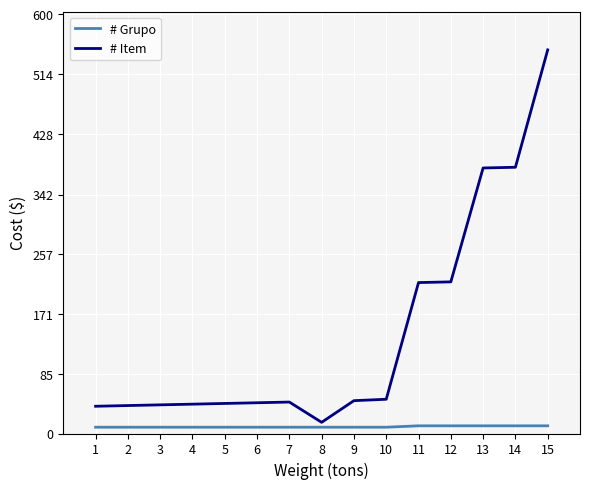

Between 2 and 11, which series saw the biggest shift?

# Item